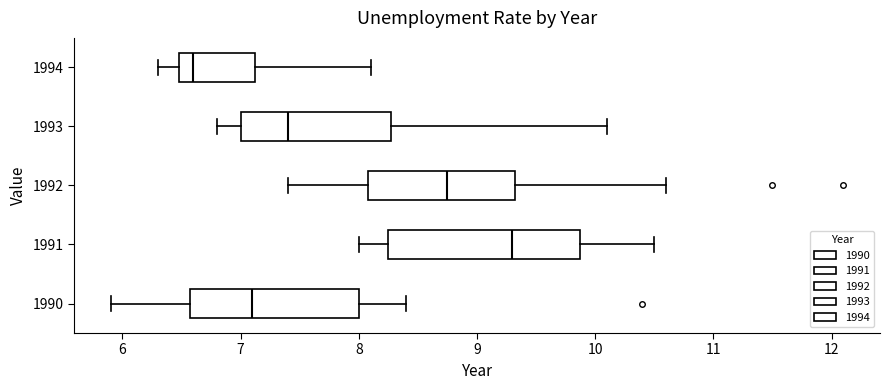

Which box has the furthest to the left median line?

1994